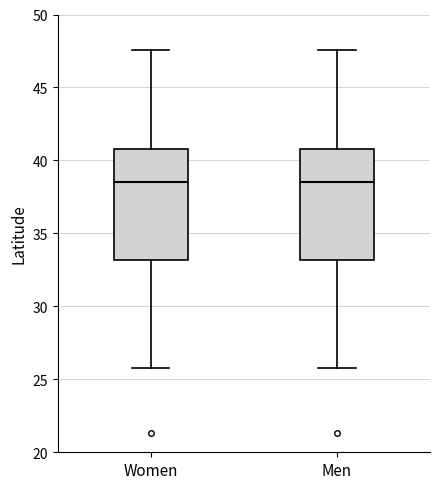

Reading left to right, read every box against the y-axis: the position of its median line, the range the box covers, and the ends of its whiskers. The values are not printed on the chart, so give them approximately, as read against the axis.

Women: median 38.5, box 33.0 to 41.0, whiskers 26.0 to 47.5
Men: median 38.5, box 33.0 to 41.0, whiskers 26.0 to 47.5